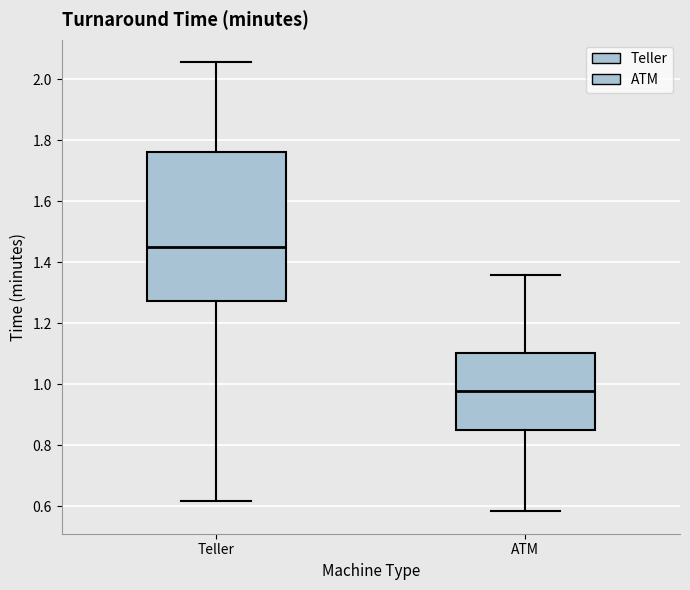

Reading left to right, read every box against the y-axis: the position of its median line, the range the box covers, and the ends of its whiskers. The values are not printed on the chart, so give them approximately, as read against the axis.

Teller: median 1.46, box 1.28 to 1.76, whiskers 0.62 to 2.06
ATM: median 0.98, box 0.86 to 1.10, whiskers 0.58 to 1.36